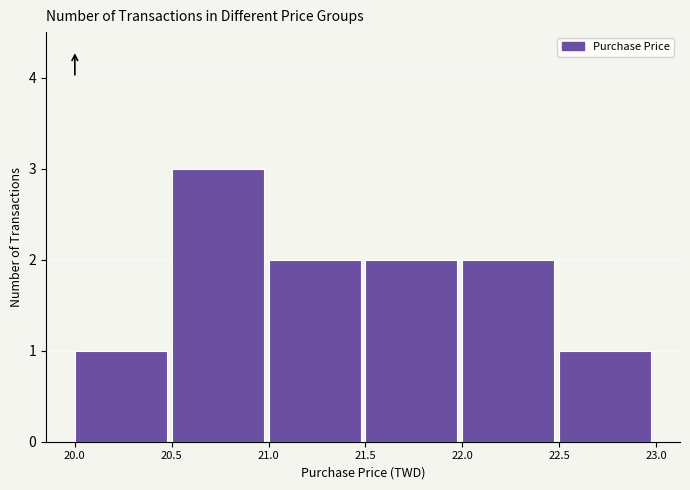

Reading left to right, transcribe this chart: for each bar, give the range it covers on the x-axis and its height. The values are not printed on the chart, so give them approximately, as read against the axis.

20.0 to 20.5: 1
20.5 to 21.0: 3
21.0 to 21.5: 2
21.5 to 22.0: 2
22.0 to 22.5: 2
22.5 to 23.0: 1